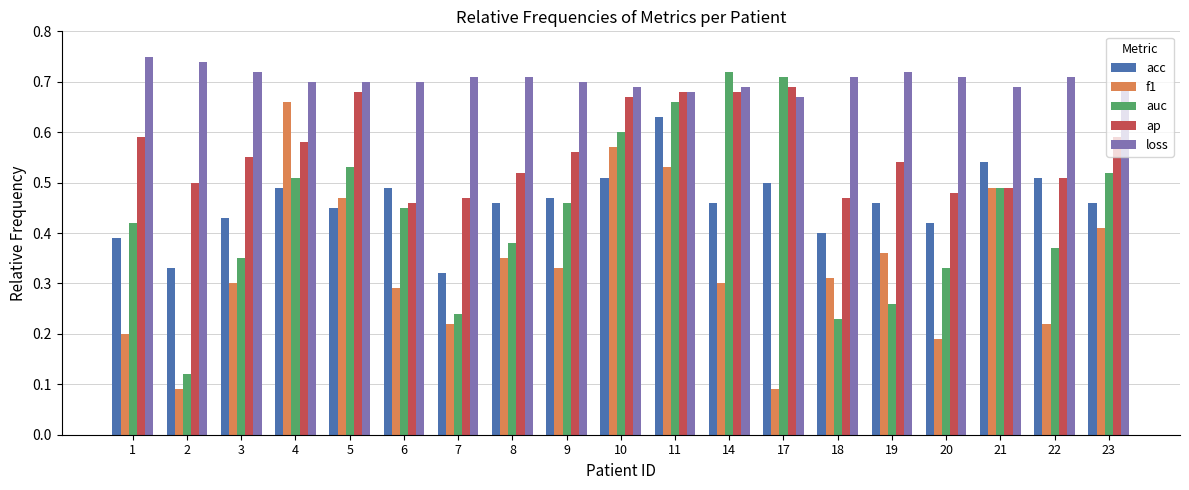

Which label corresponds to the largest value in the chart?

1